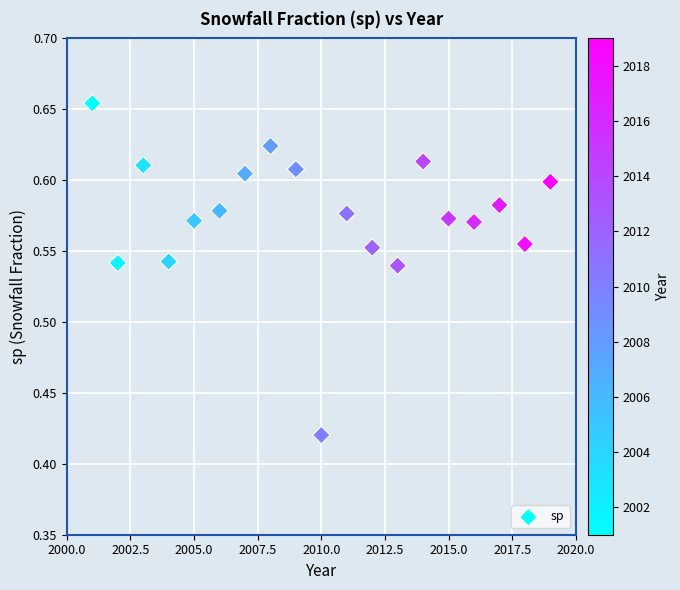

What is the range of X values (max minus min)?

18.0